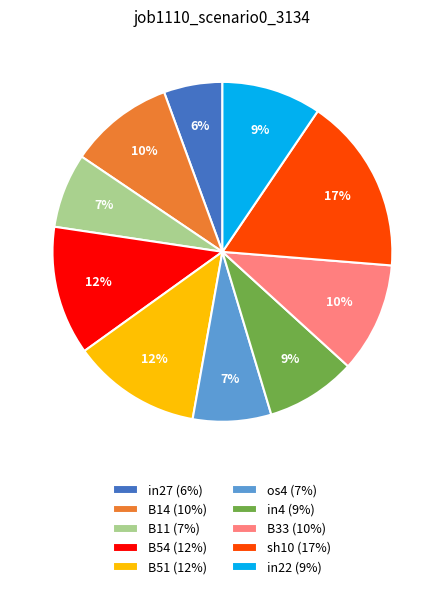

What percentage is the B11 slice, to the nearest percent?

7%